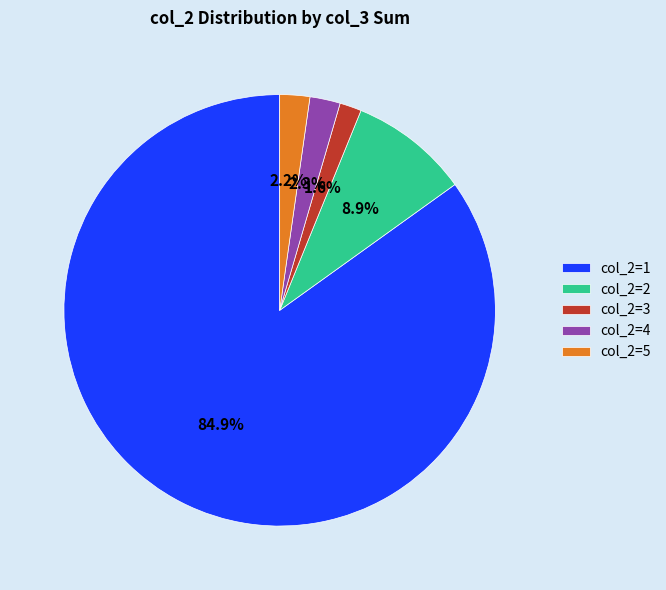

Approximately how many times larger is the value at col_2=2 compared to col_2=5?

4.0